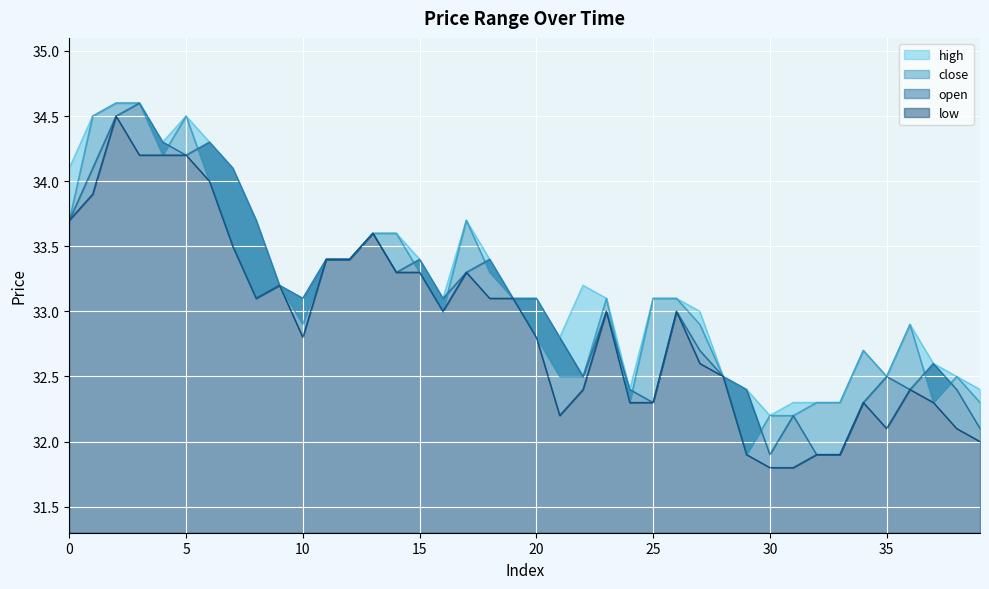

The high series shows 54.5 at 4. True or false?

False